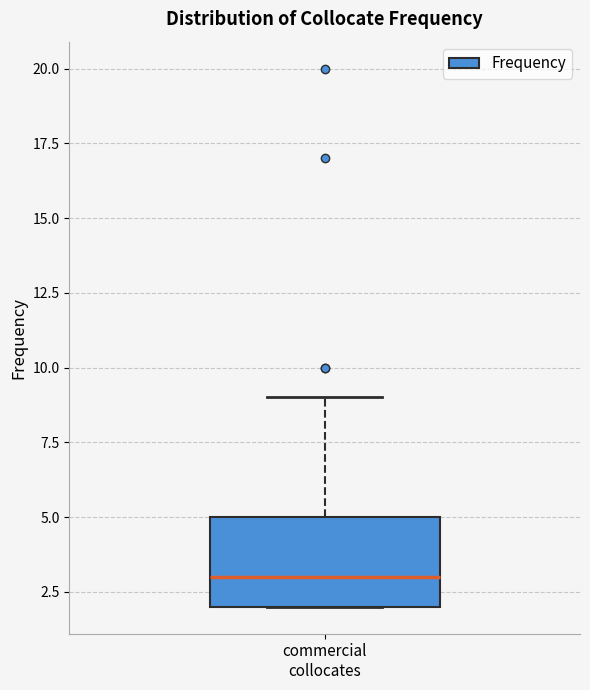

Read this box plot against the y-axis: the position of the median line, the range covered by the box, and the ends of both whiskers. The values are not printed on the chart, so give them approximately, as read against the axis.

median 3, box 2 to 5, whiskers 2 to 9